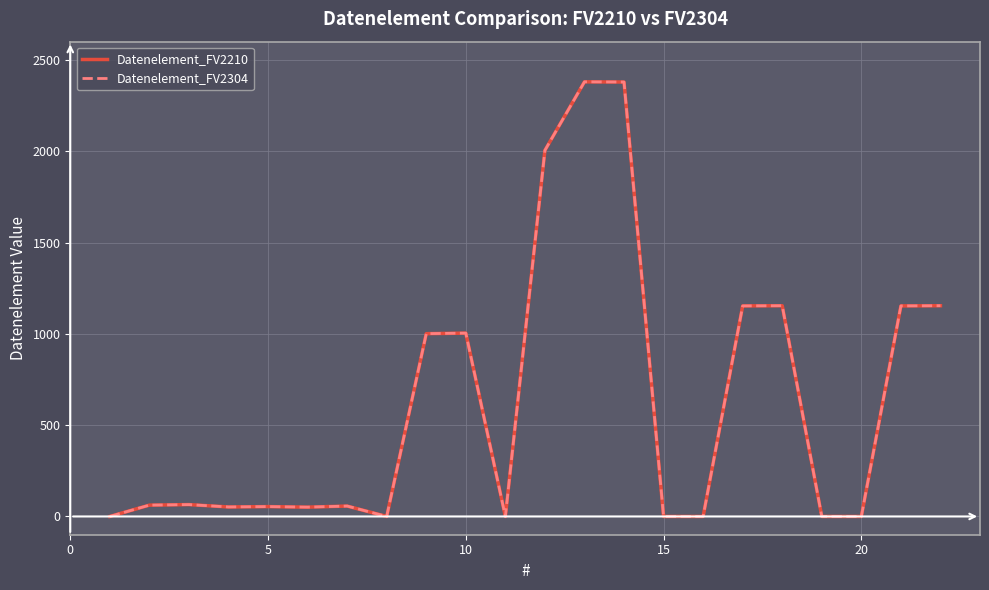

Does the chart display data point markers on the line(s)?

No